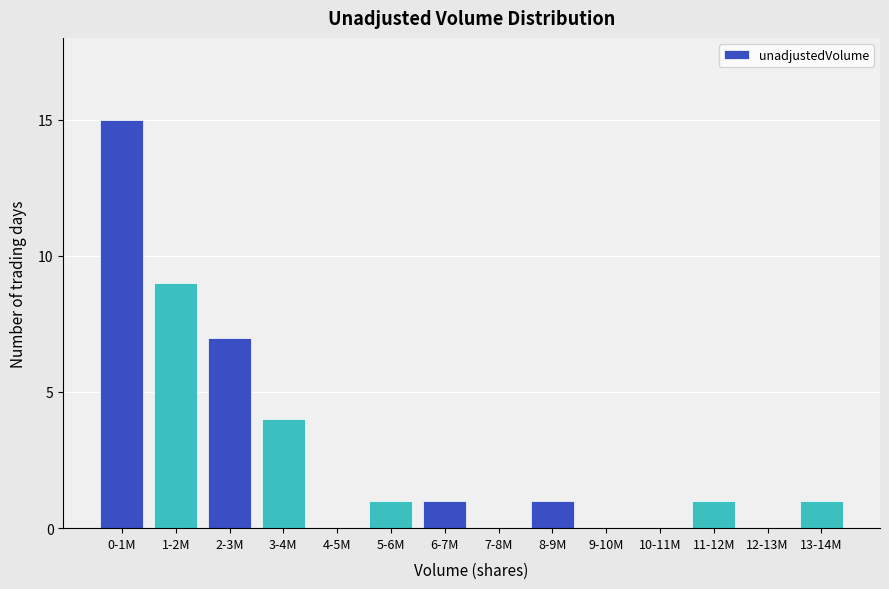

Reading right to left, extract all data points from this chart.

13-14M=1	12-13M=0	11-12M=1	10-11M=0	9-10M=0	8-9M=1	7-8M=0	6-7M=1	5-6M=1	4-5M=0	3-4M=4	2-3M=7	1-2M=9	0-1M=15